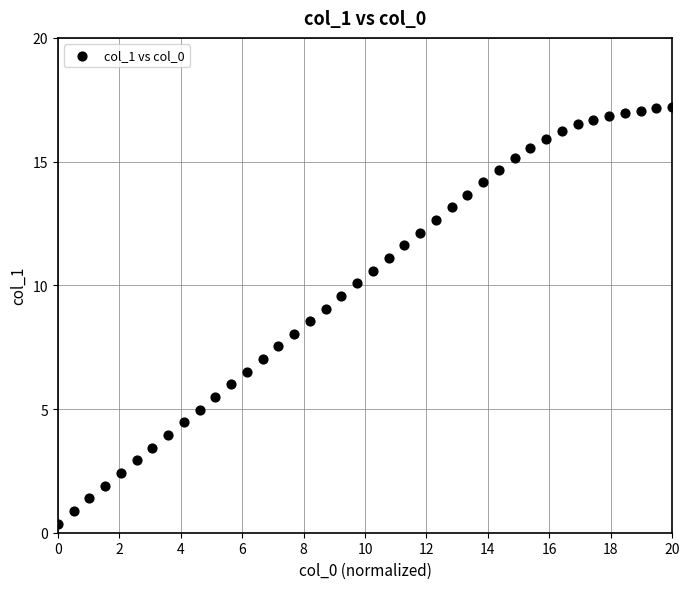

What is the range of X values (max minus min)?

20.0